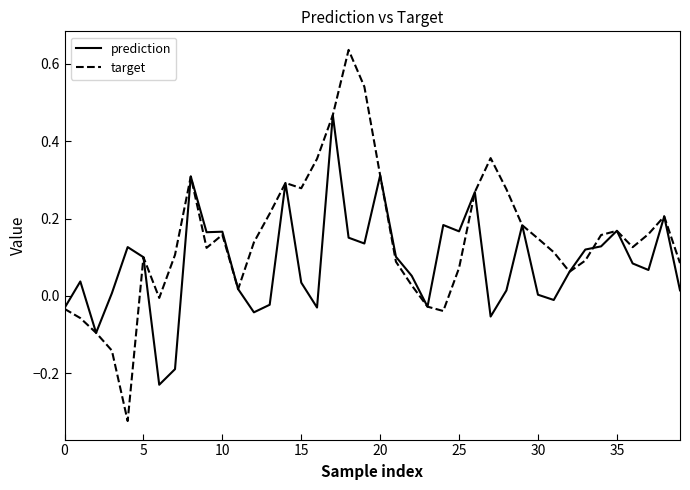

Which series has the largest range (max minus min)?

target